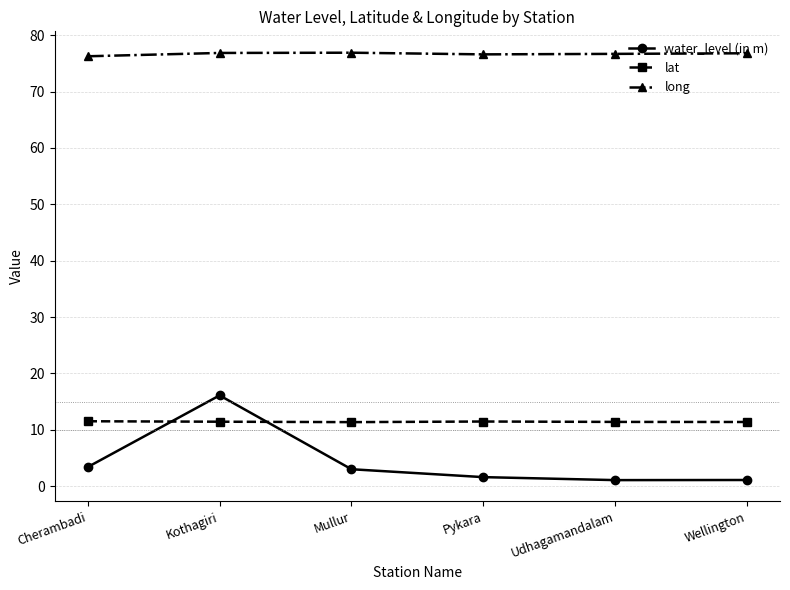

Count the lat values in the range 11 to 12.

6